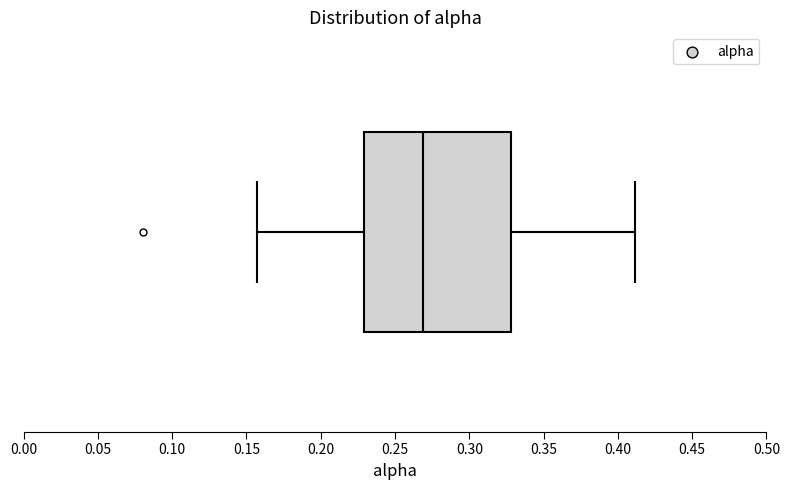

Read this box plot against the x-axis: the position of the median line, the range covered by the box, and the ends of both whiskers. The values are not printed on the chart, so give them approximately, as read against the axis.

median 0.270, box 0.230 to 0.330, whiskers 0.155 to 0.410